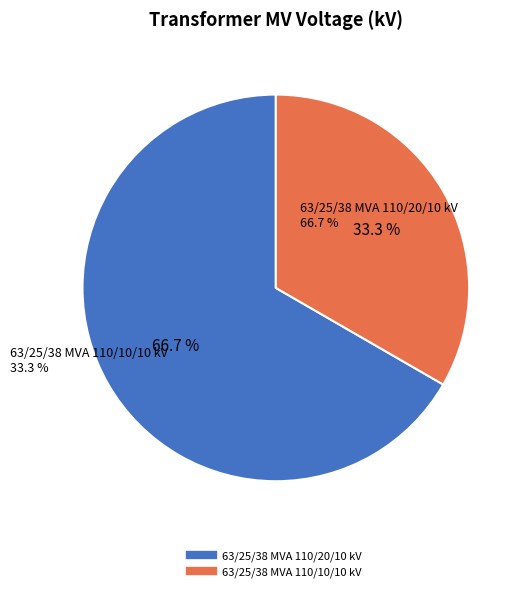

What percentage is the 63/25/38 MVA 110/10/10 kV slice, to the nearest percent?

33%